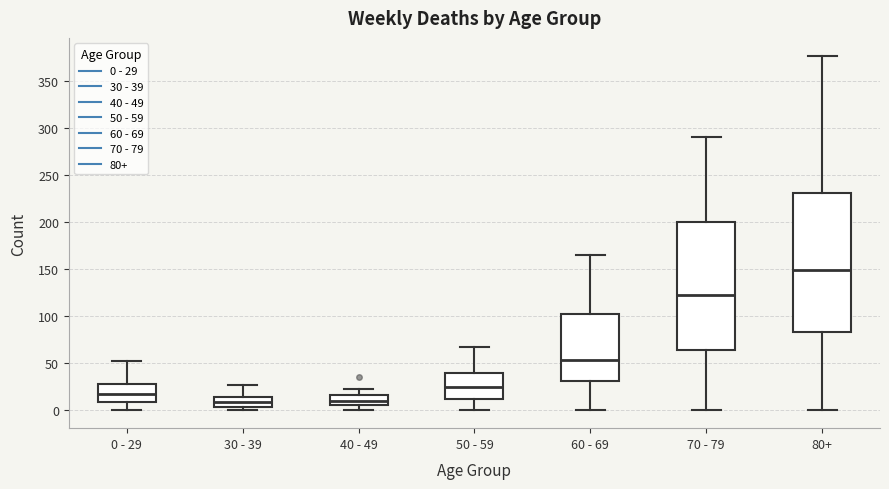

Reading left to right, read every box against the y-axis: the position of its median line, the range the box covers, and the ends of its whiskers. The values are not printed on the chart, so give them approximately, as read against the axis.

0 - 29: median 15, box 10 to 30, whiskers 0 to 55
30 - 39: median 10, box 5 to 15, whiskers 0 to 25
40 - 49: median 10, box 5 to 15, whiskers 0 to 25
50 - 59: median 25, box 10 to 40, whiskers 0 to 65
60 - 69: median 55, box 30 to 105, whiskers 0 to 165
70 - 79: median 125, box 65 to 200, whiskers 0 to 290
80+: median 150, box 85 to 230, whiskers 0 to 375